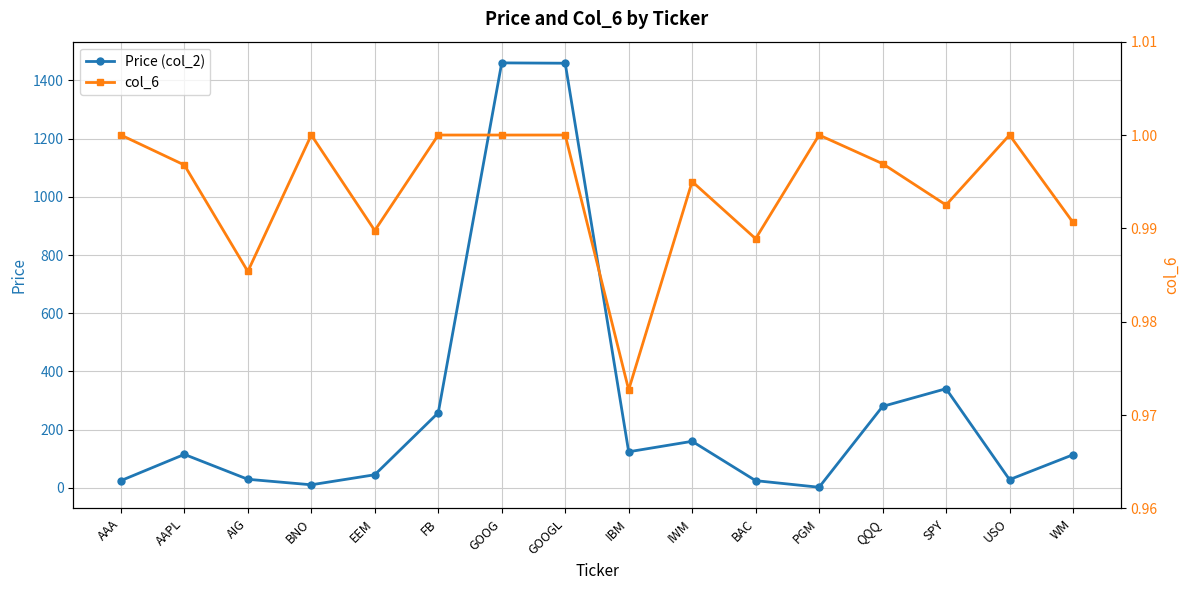

How many data points does each series have?

16